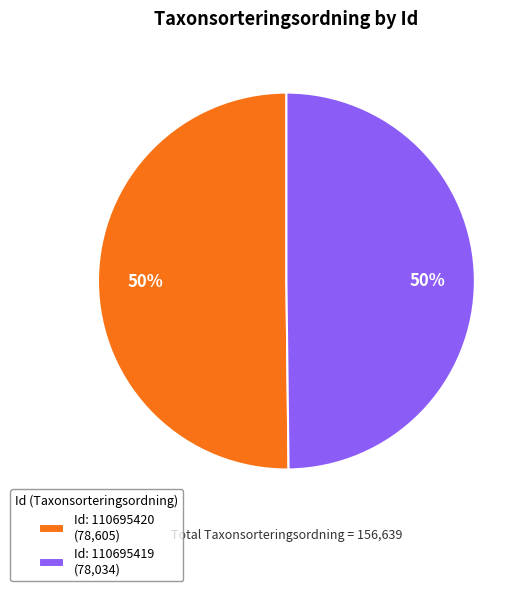

The Id: 110695420 (78,605) slice represents 50% of the pie. True or false?

True